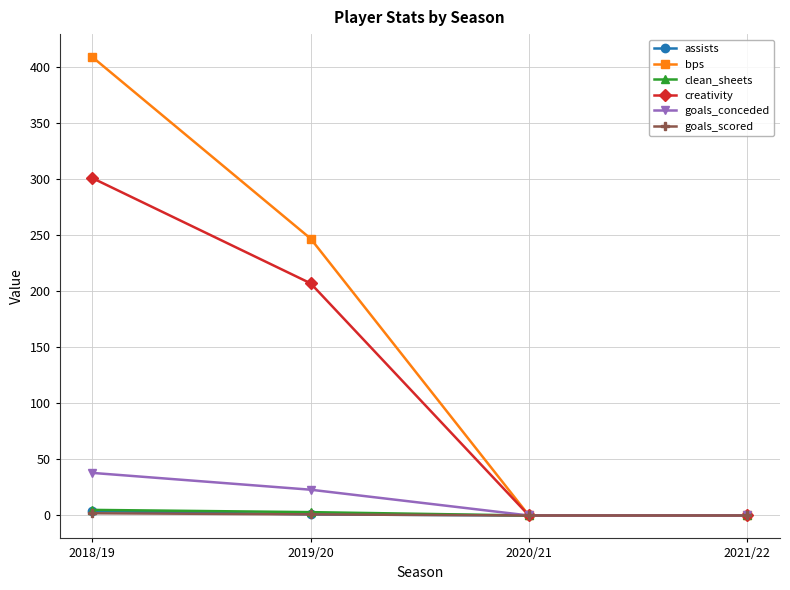

Where is creativity nearest to the value 150?

2019/20